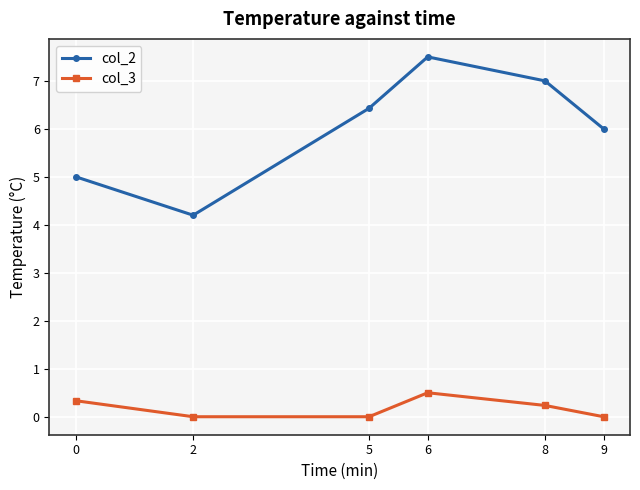

At how many categories does at least one series exceed 4?

6